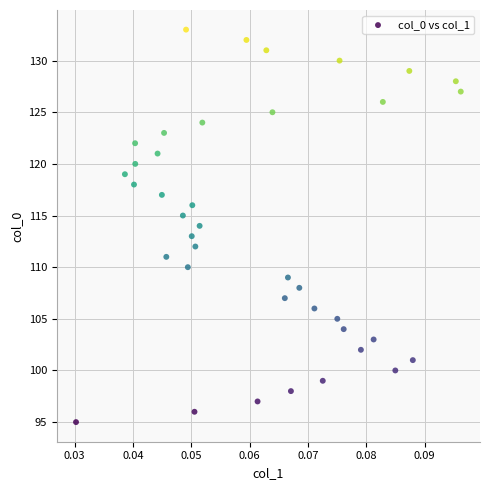

What is the range of Y values (max minus min)?

38